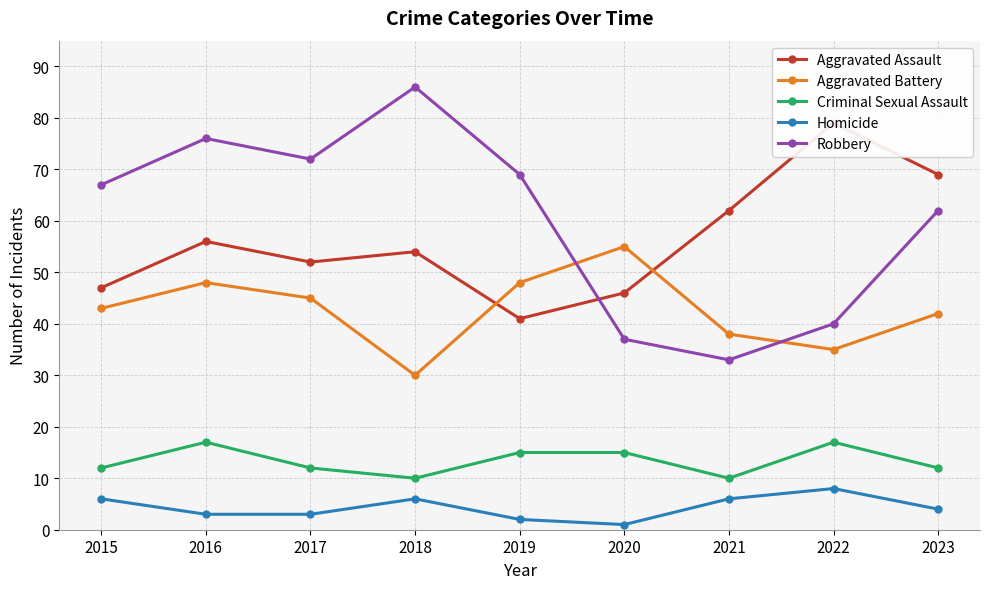

What are all the series names shown in the legend?

Aggravated Assault, Aggravated Battery, Criminal Sexual Assault, Homicide, Robbery